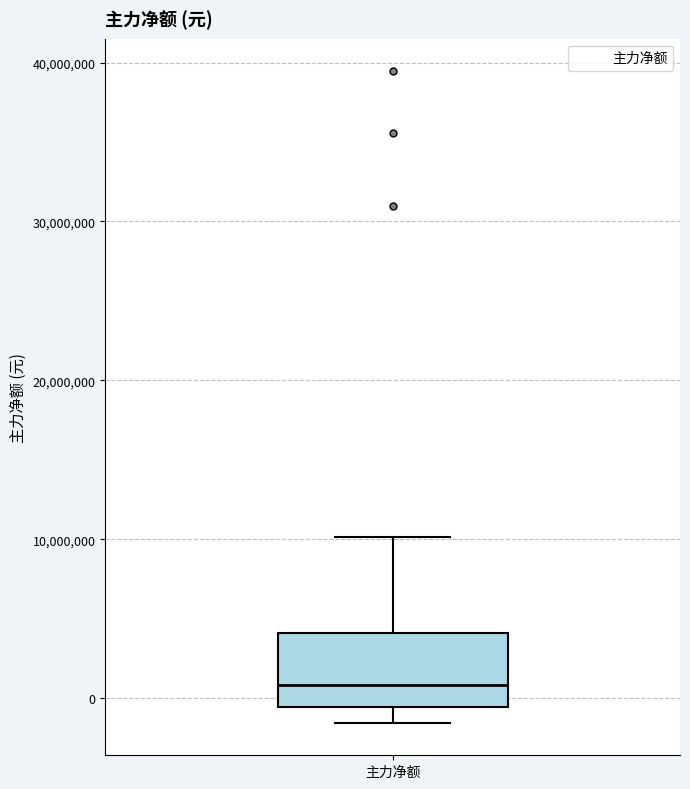

Transcribe this box plot: give where the median line is, the range the box spans, and where the two whiskers end, as read against the y-axis. The values are not printed on the chart, so give them approximately, as read against the axis.

median 1000000, box -1000000 to 4000000, whiskers -2000000 to 10000000